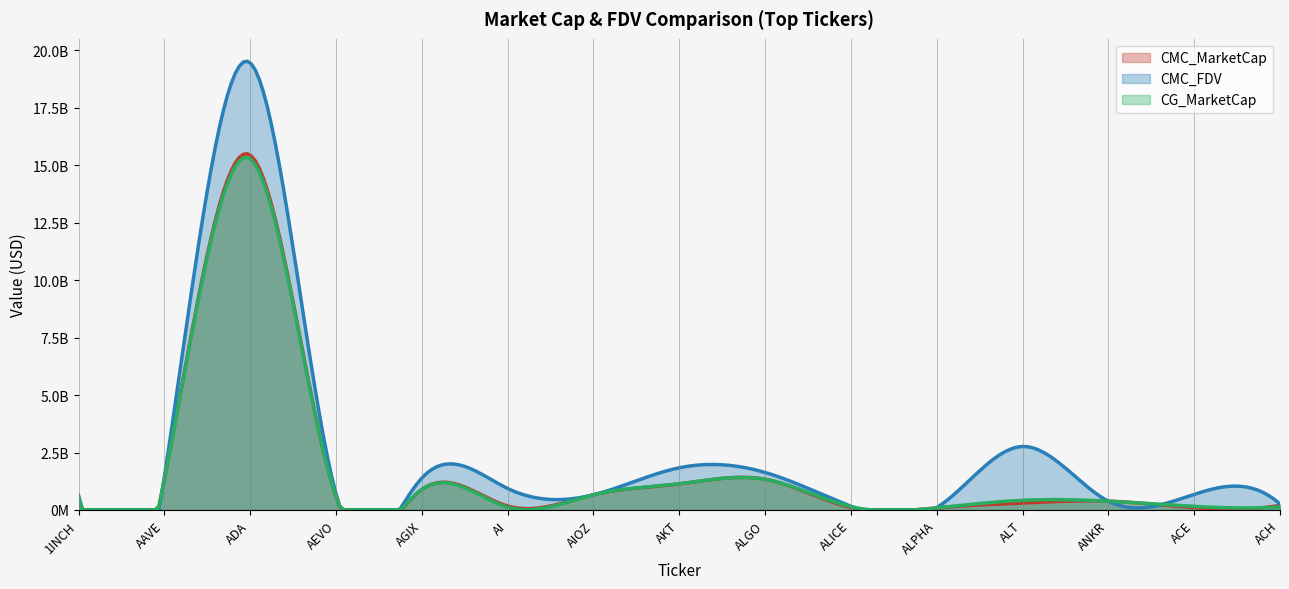

What is the sum of all CMC_FDV values?

33028402952.6